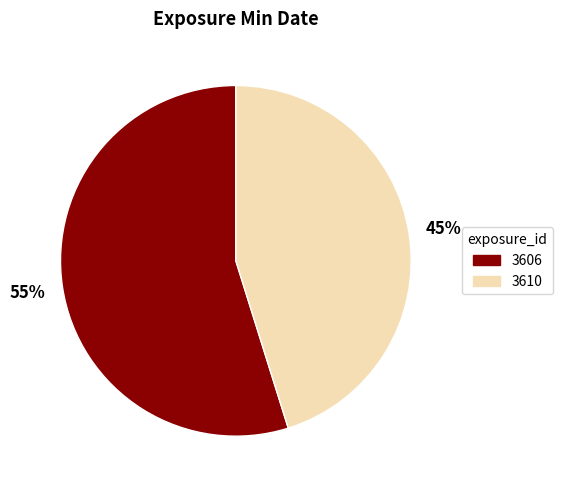

How many slices are in this pie chart?

2